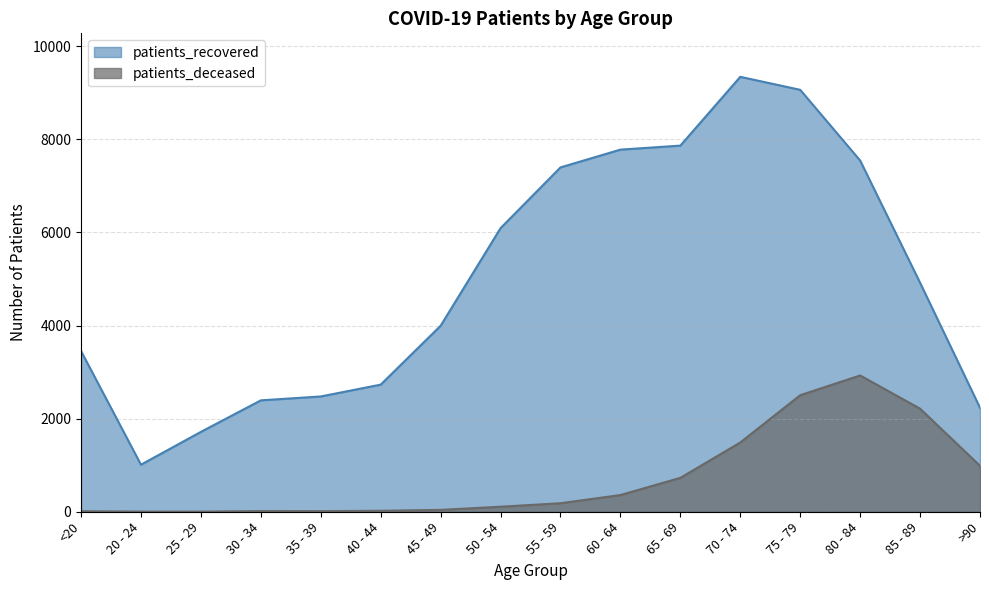

Does the chart display data point markers on the line(s)?

No